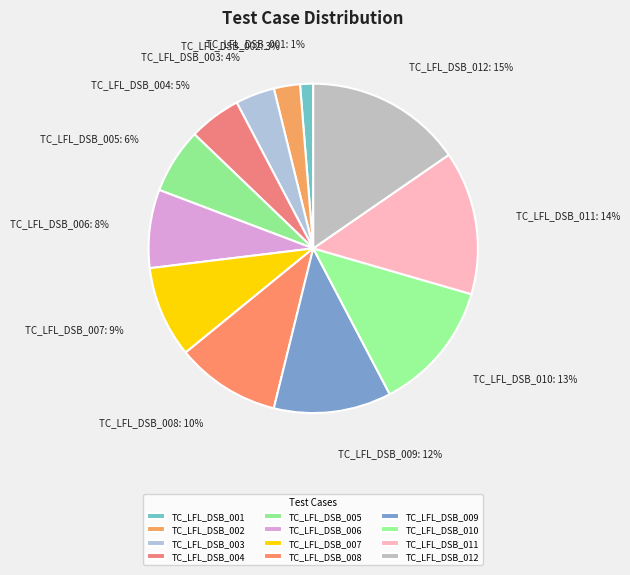

To the nearest percent, what is the combined percentage of TC_LFL_DSB_006 and TC_LFL_DSB_007?

17%